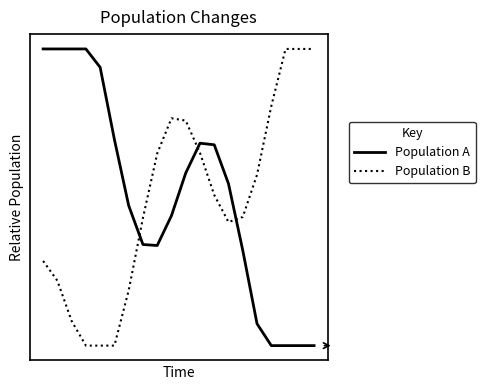

What are all the series names shown in the legend?

Population A, Population B